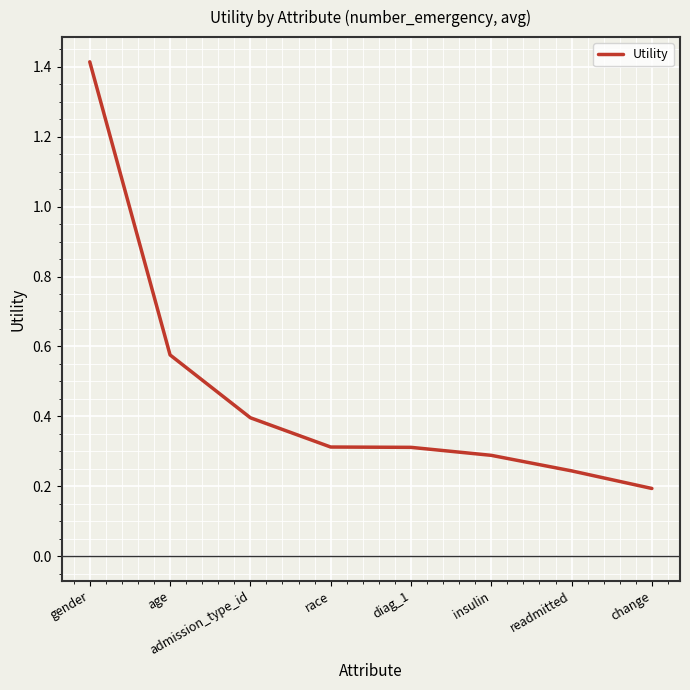

The value at gender is 2.4. True or false?

False